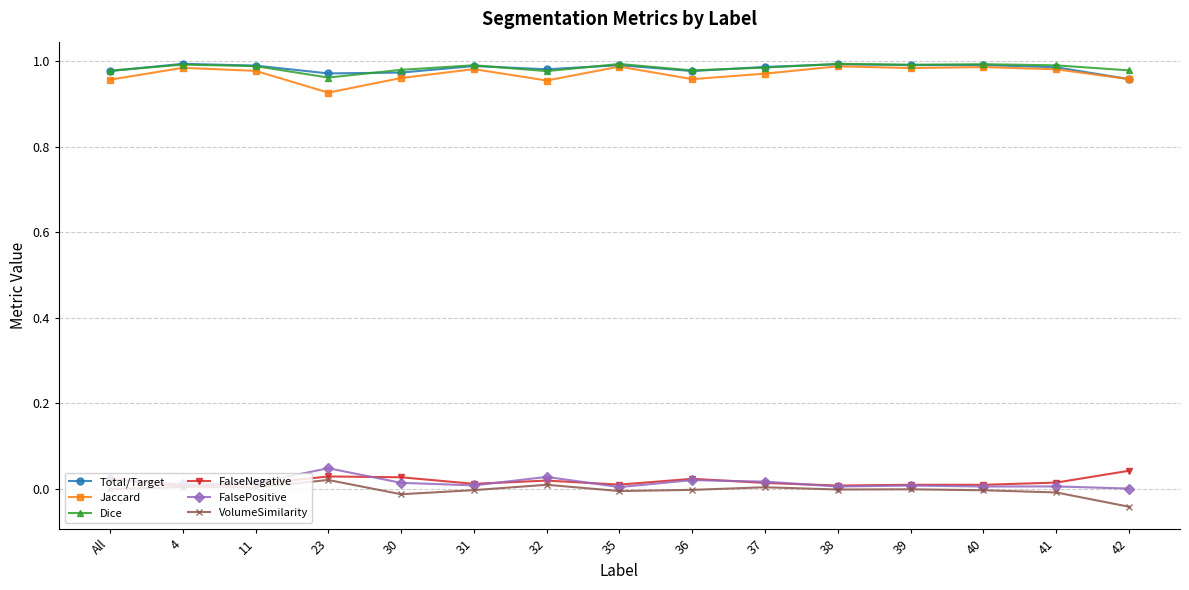

How many series are shown in this chart?

6